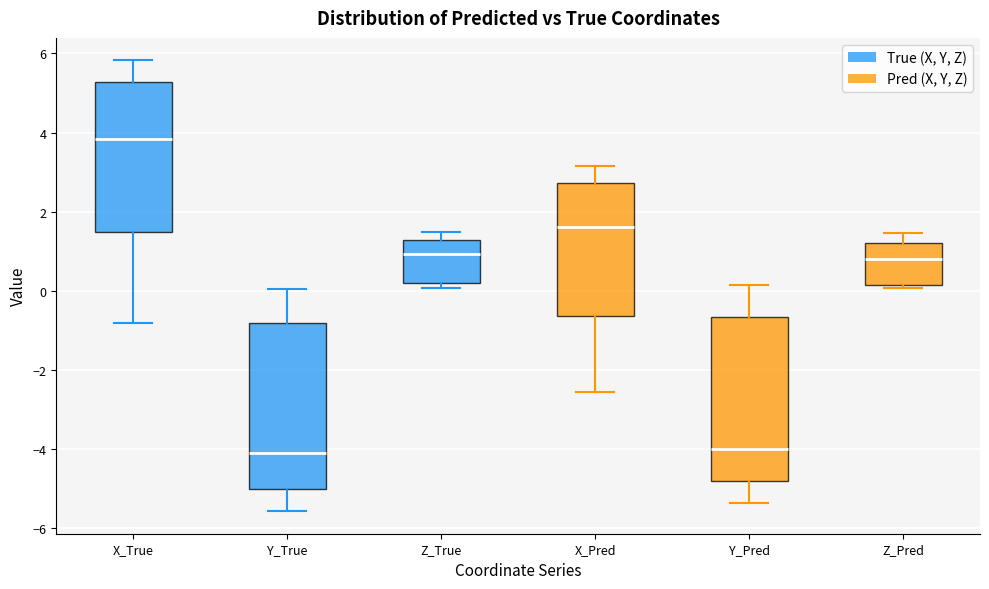

Which box has the highest median line?

X_True